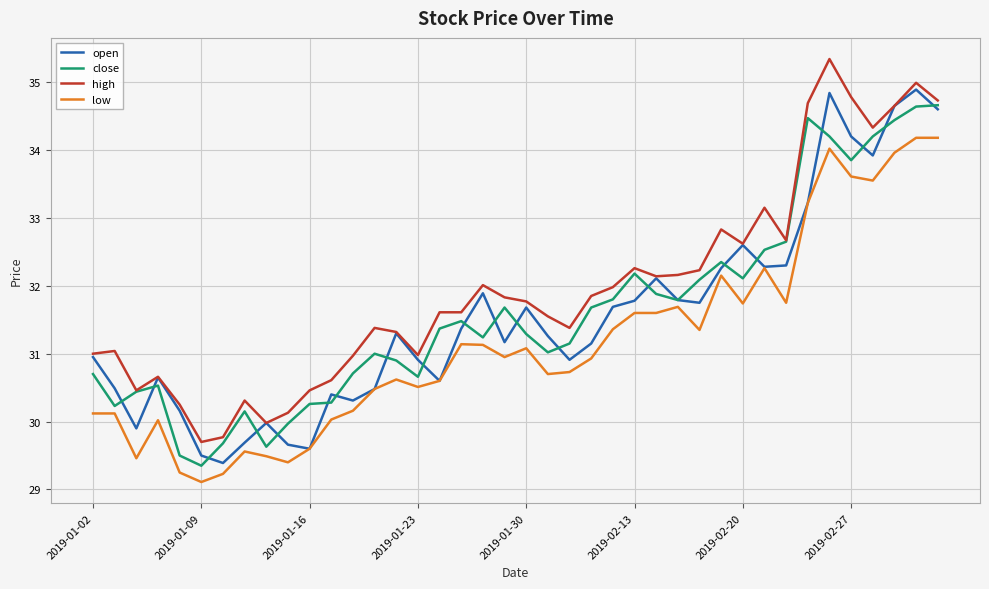

What is the minimum value shown in the chart?

29.1